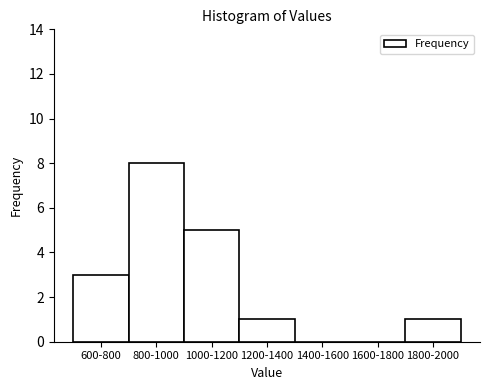

Reading left to right, list all the values displayed in this chart.

600-800=3	800-1000=8	1000-1200=5	1200-1400=1	1400-1600=0	1600-1800=0	1800-2000=1